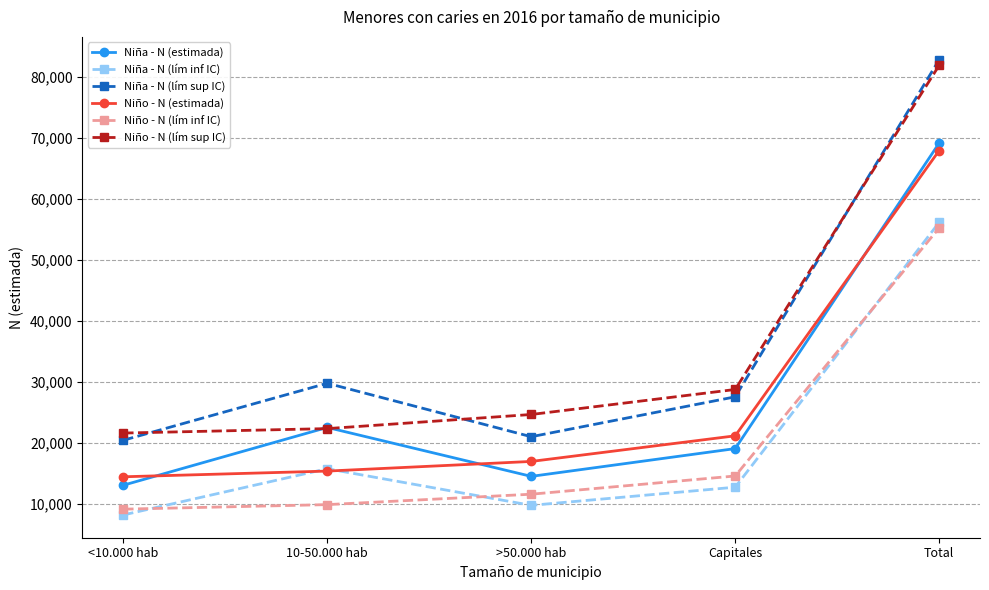

What is the total value across all series at Capitales?

123870